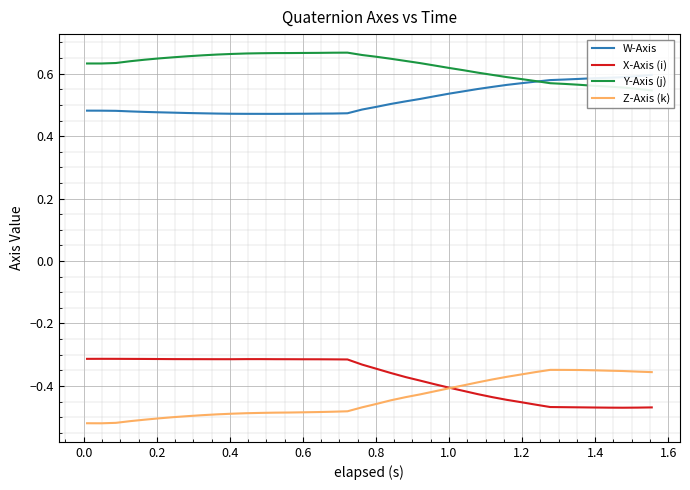

How many interior local peaks does the Y-Axis (j) series have?

1